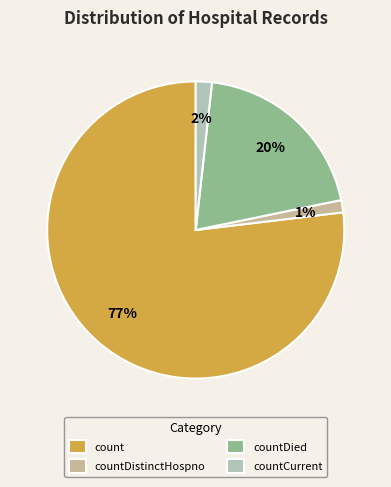

Which category has the biggest portion of the pie?

count